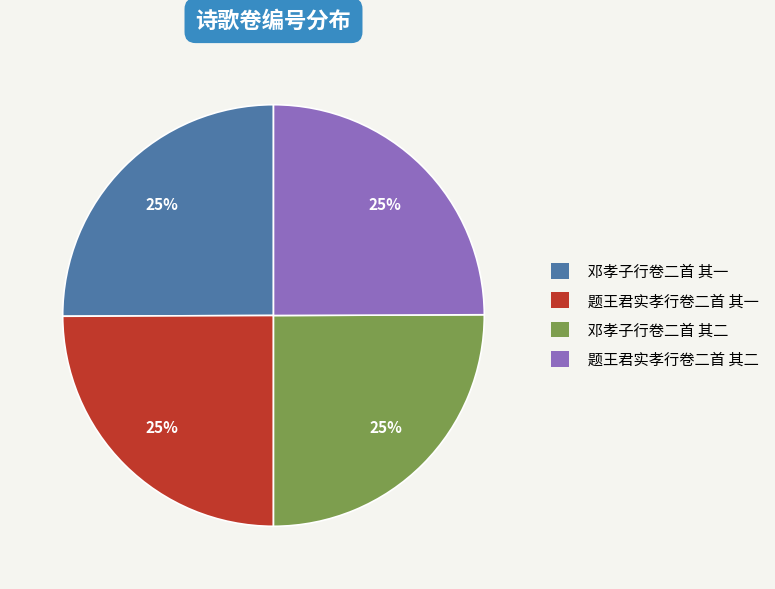

Is it true that 题王君实孝行卷二首 其二 is 25% of the pie?

True